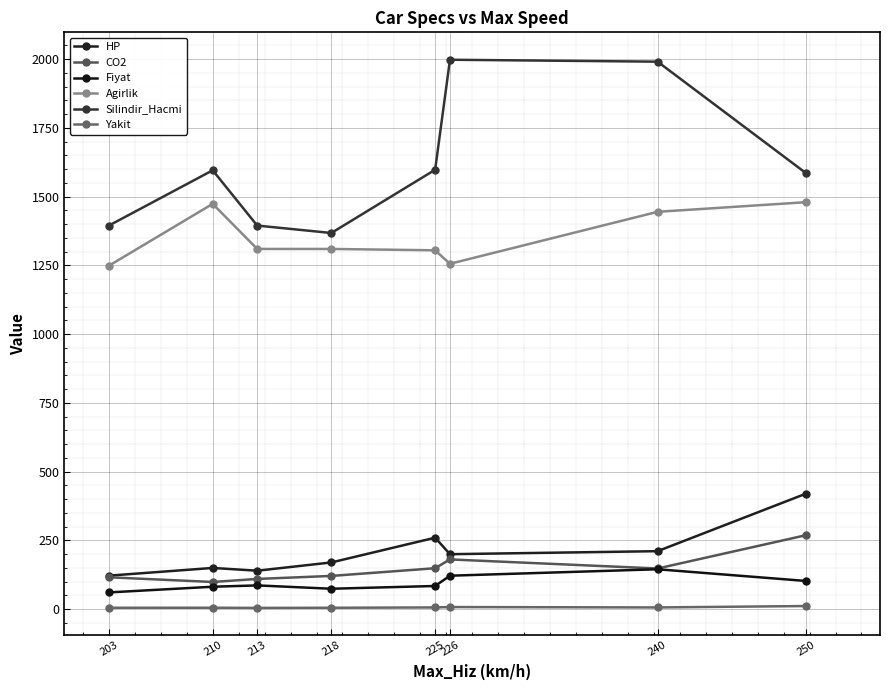

What is the minimum value for Agirlik?

1249.0